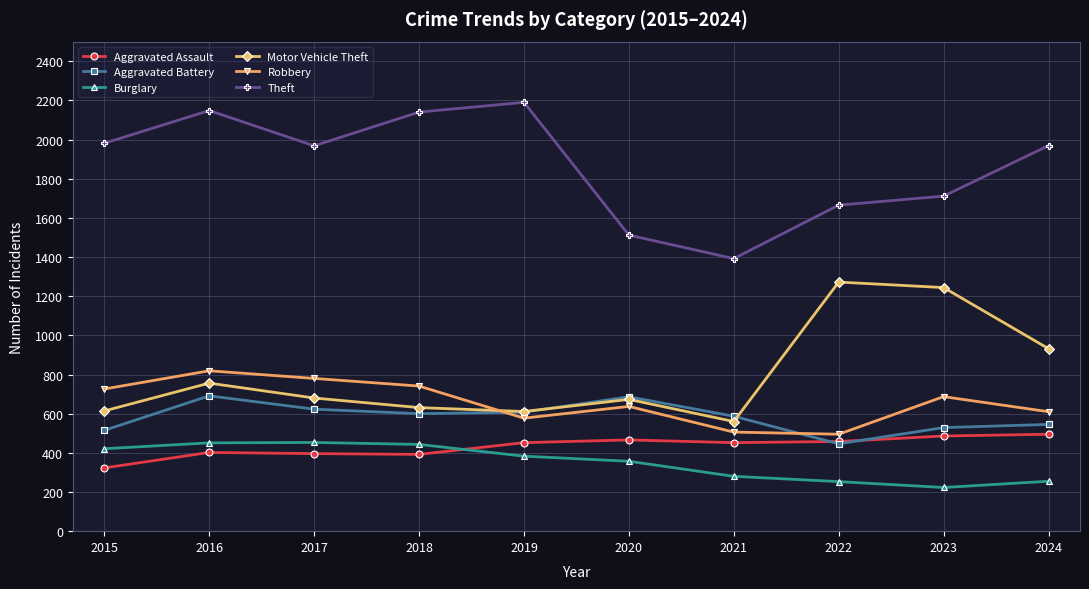

Which series has the largest total across all categories?

Theft